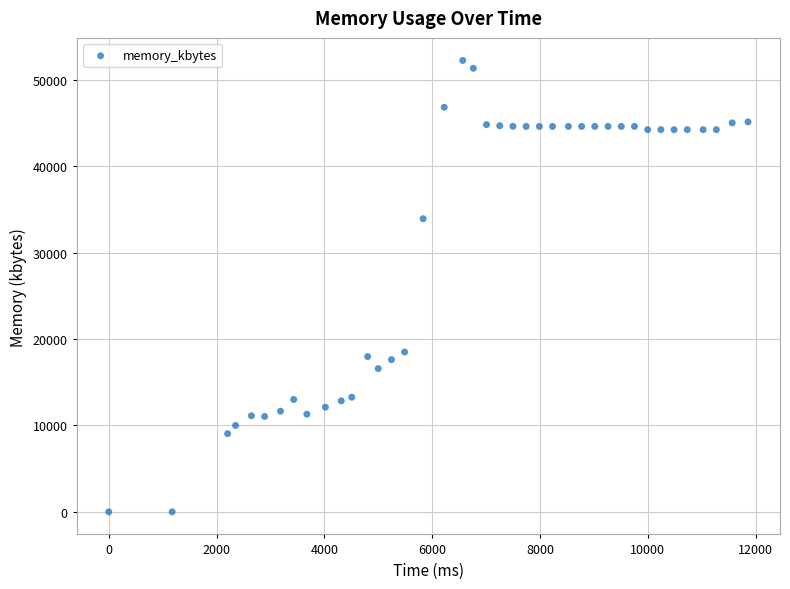

What is the range of X values (max minus min)?

11858